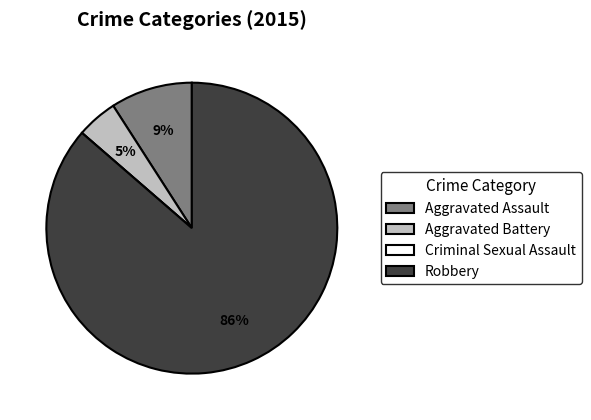

What is the largest slice in the pie chart?

Robbery